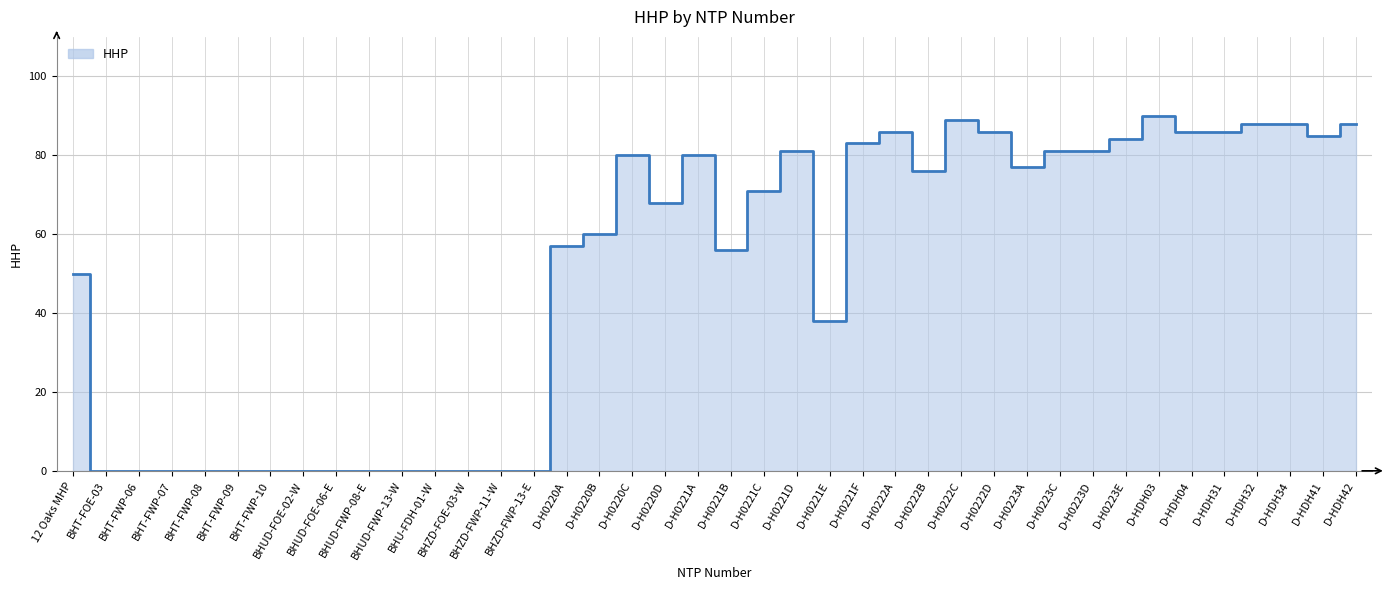

At which category does the data reach its first local valley?

D-H0220D